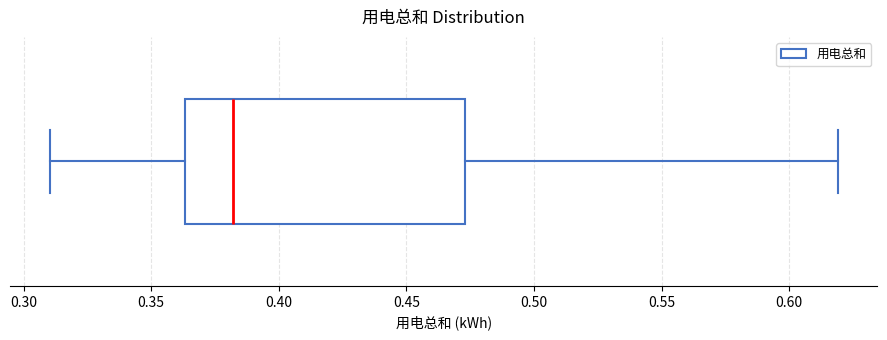

Where does the right whisker of the box end on the x-axis? The values are not printed on the chart, so give them approximately, as read against the axis.

0.620